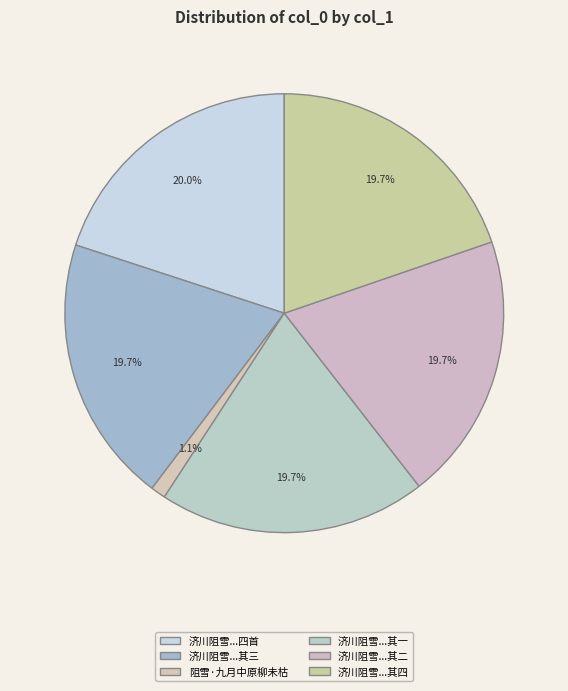

How many segments does this pie chart have?

6